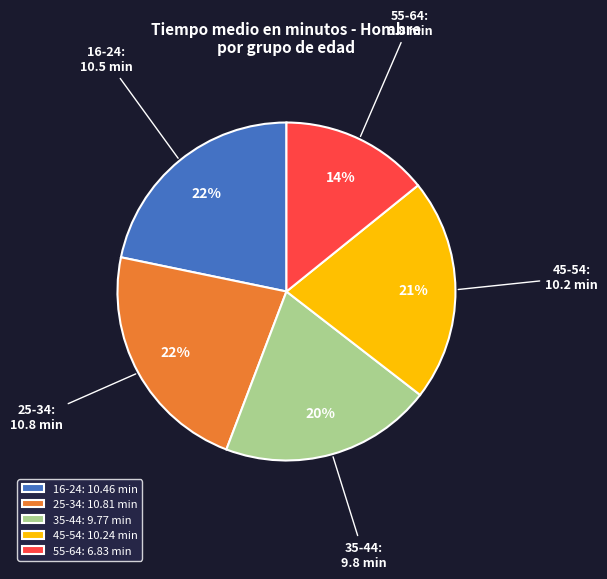

To the nearest percent, what is the combined percentage of 35-44 and 16-24?

42%